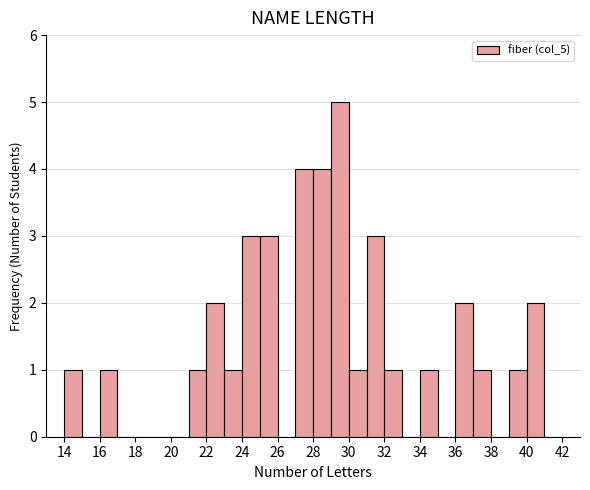

Reading left to right, list every bar in this chart as the range it spans on the x-axis followed by its height. The values are not printed on the chart, so give them approximately, as read against the axis.

14 to 15: 1
15 to 16: 0
16 to 17: 1
17 to 18: 0
18 to 19: 0
19 to 20: 0
20 to 21: 0
21 to 22: 1
22 to 23: 2
23 to 24: 1
24 to 25: 3
25 to 26: 3
26 to 27: 0
27 to 28: 4
28 to 29: 4
29 to 30: 5
30 to 31: 1
31 to 32: 3
32 to 33: 1
33 to 34: 0
34 to 35: 1
35 to 36: 0
36 to 37: 2
37 to 38: 1
38 to 39: 0
39 to 40: 1
40 to 41: 2
41 to 42: 0